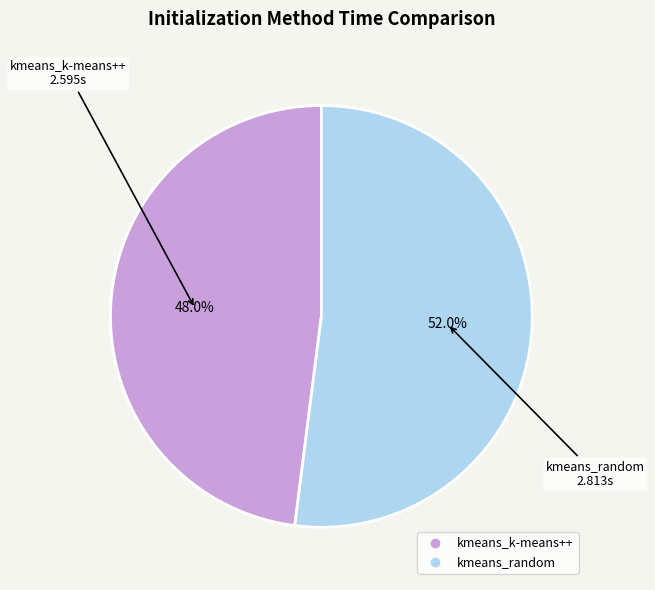

To the nearest percent, what is the combined percentage of kmeans_random and kmeans_k-means++?

100%